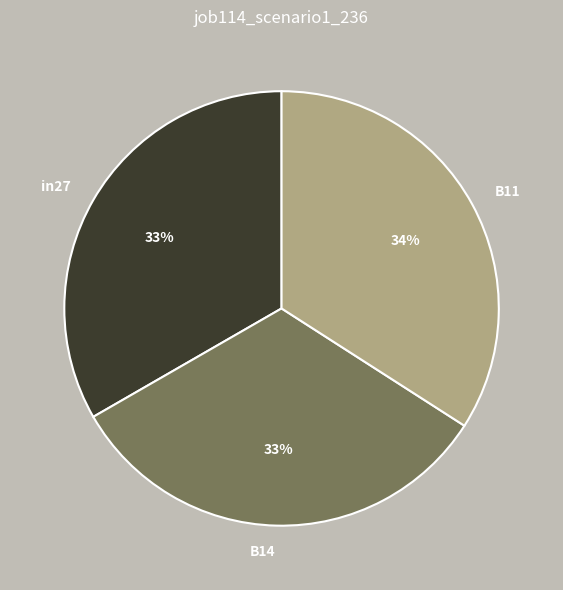

Is the sum of B14 and in27 greater than half?

Yes